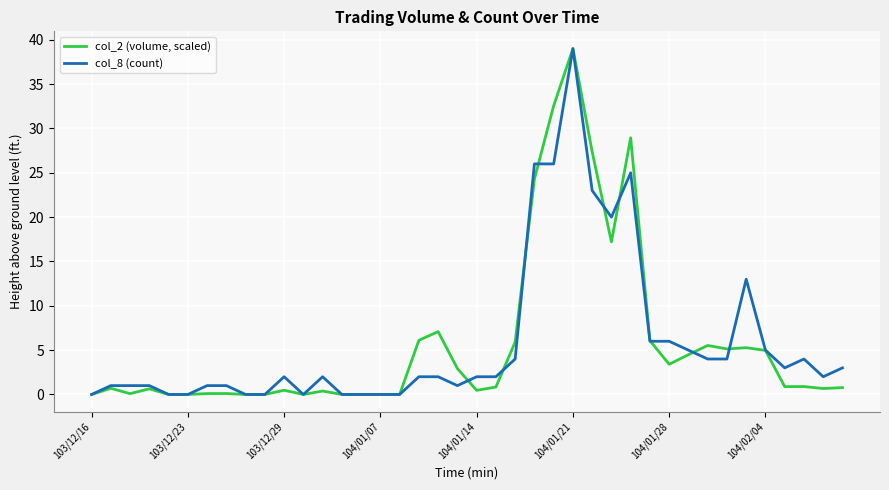

What is the greatest value displayed?

39.0